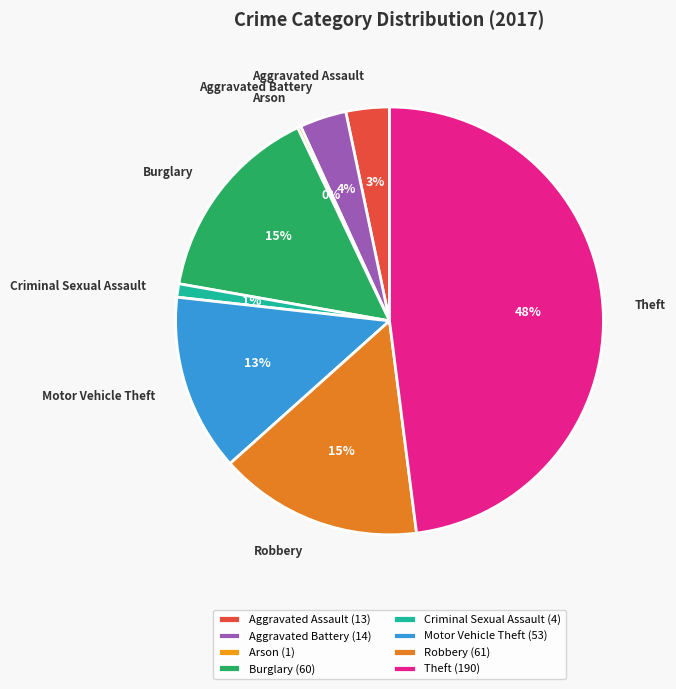

Does Robbery represent more than half of the total?

No